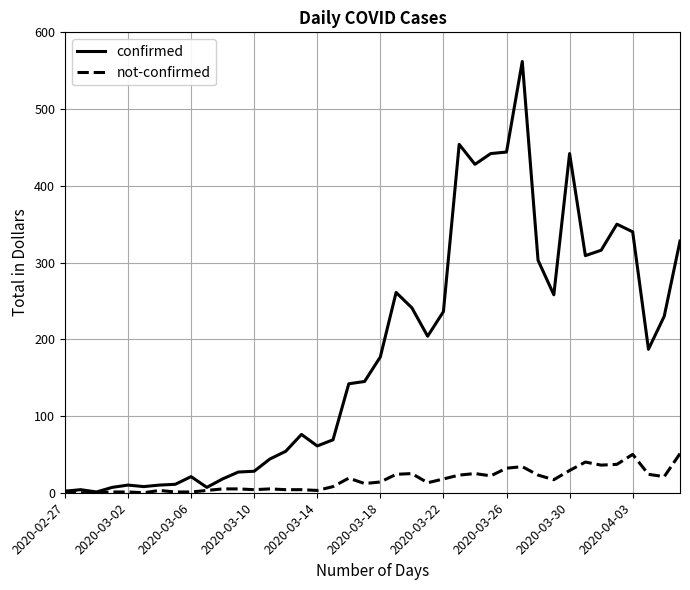

Which series has the largest total across all categories?

confirmed